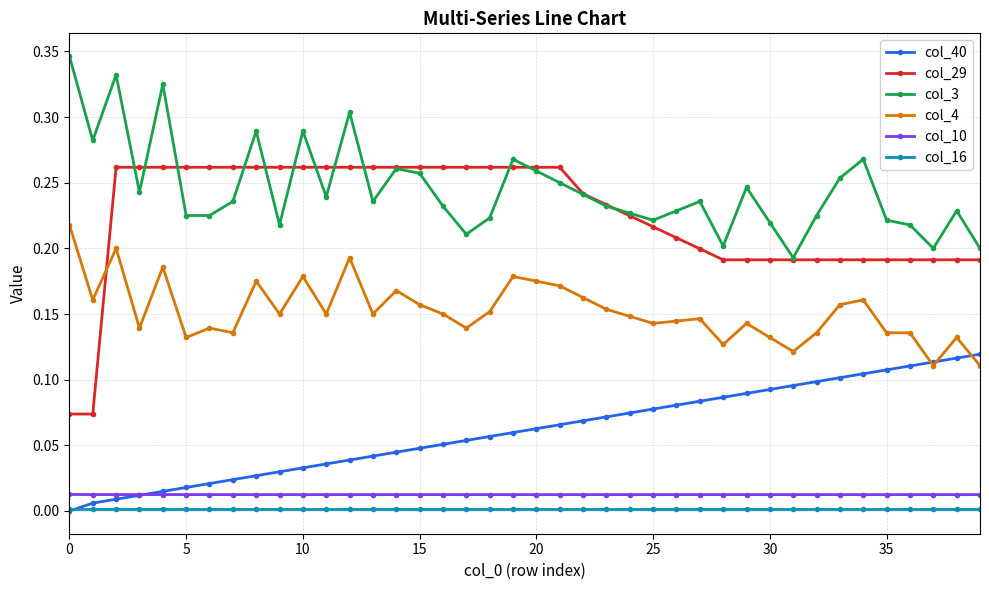

Which series has the largest total across all categories?

col_3